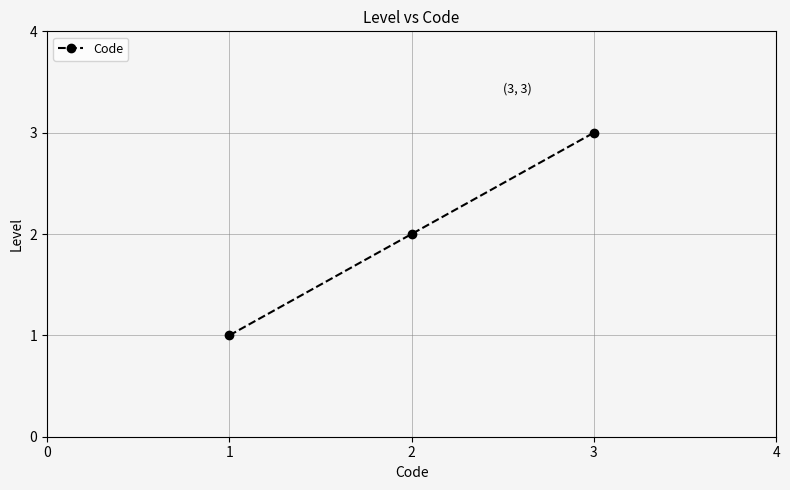

Reading left to right, extract all data points from this chart.

1	2	3